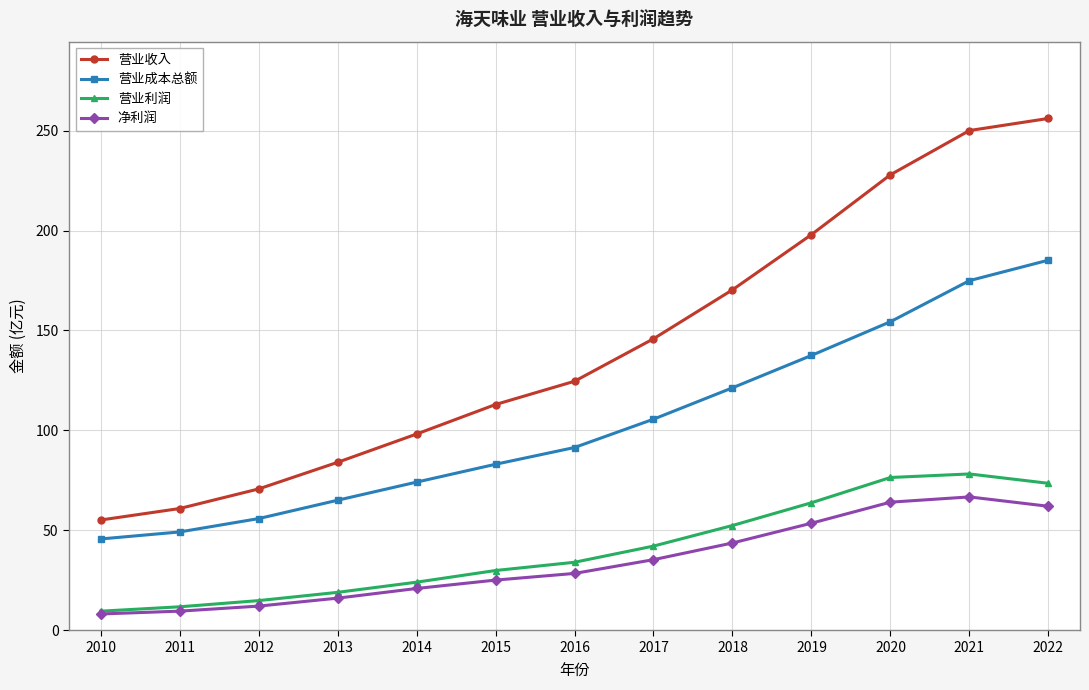

What is the value of the 营业收入 point at the 6th from the left?

112.9